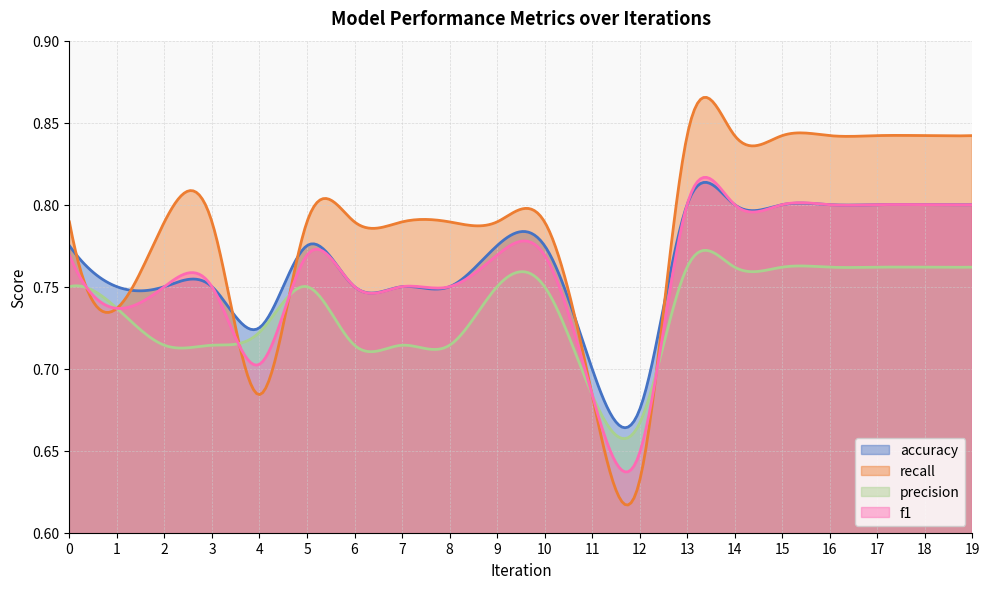

True or false: f1 and accuracy intersect in this chart.

True